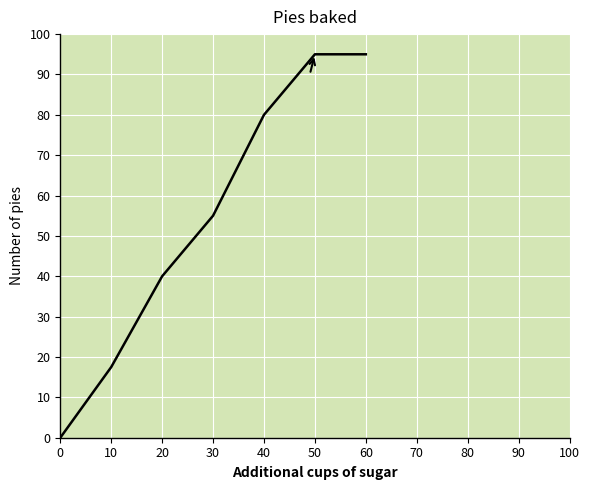

How many series are shown in this chart?

1